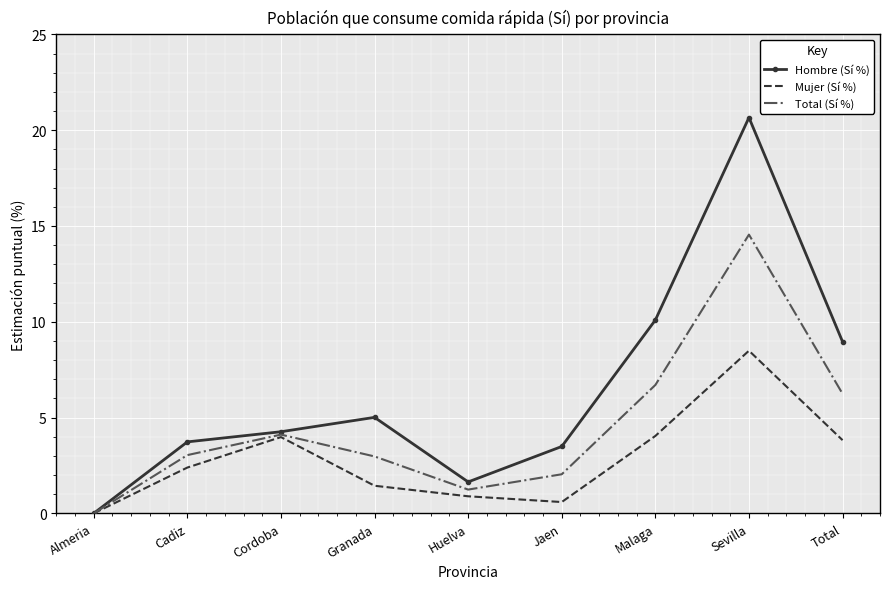

What position from the left is Huelva?

5